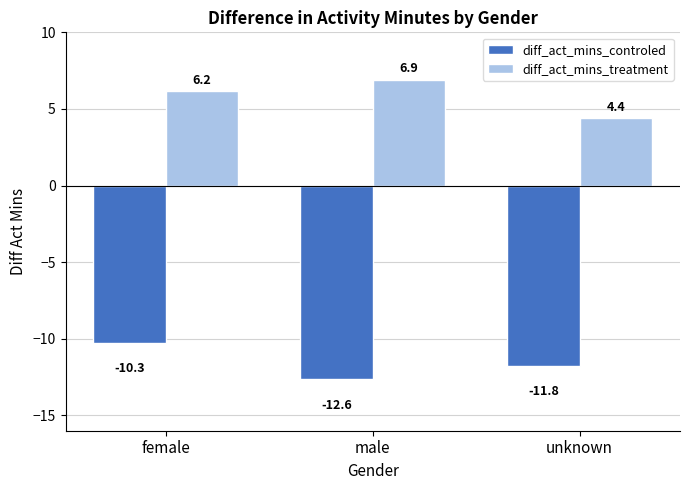

What is the value of the diff_act_mins_treatment bar at the 2nd from the left?

6.9